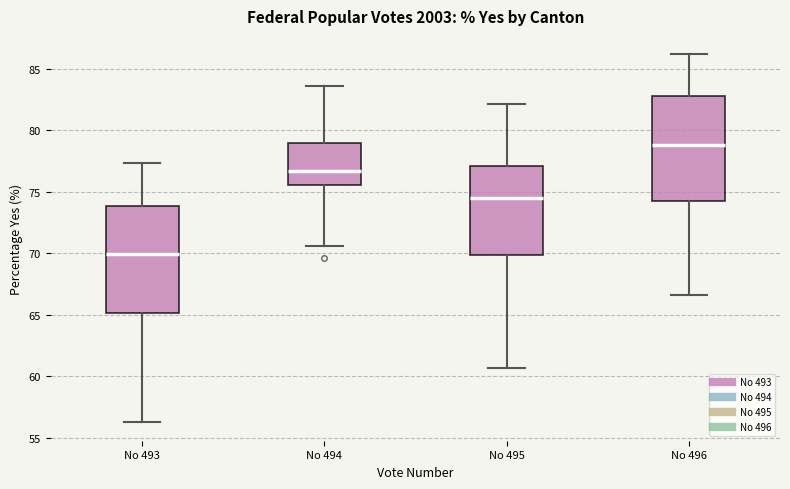

Which box's median line is the highest?

No 496